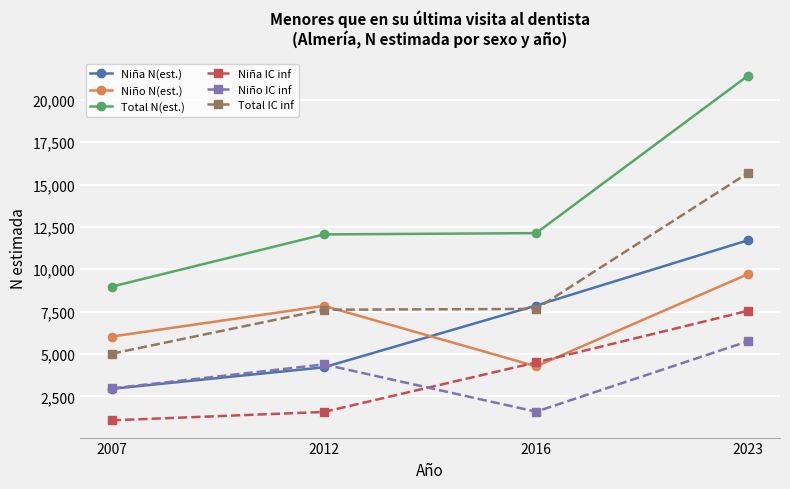

True or false: Niña N(est.) and Total N(est.) intersect in this chart.

False